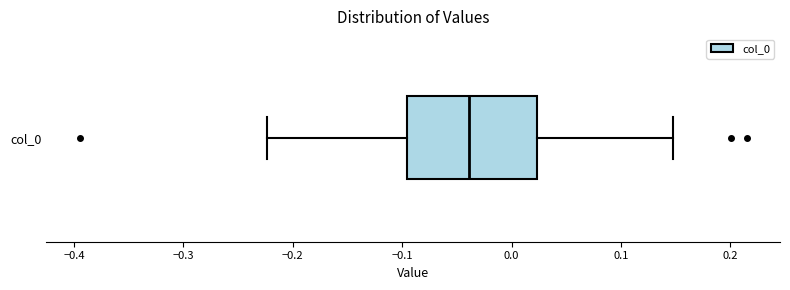

Transcribe this box plot: give where the median line is, the range the box spans, and where the two whiskers end, as read against the x-axis. The values are not printed on the chart, so give them approximately, as read against the axis.

median -0.04, box -0.10 to 0.02, whiskers -0.22 to 0.15